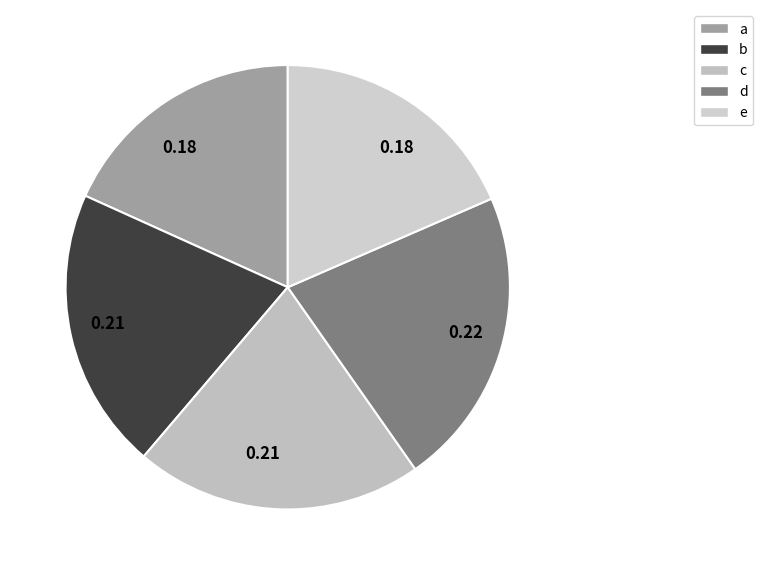

Which category has the smallest portion of the pie?

a